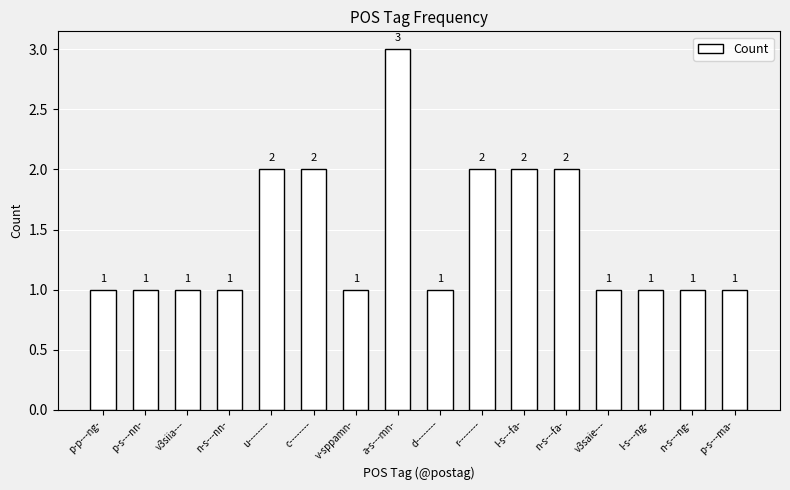

What is the approximate value at v3saie---?

1